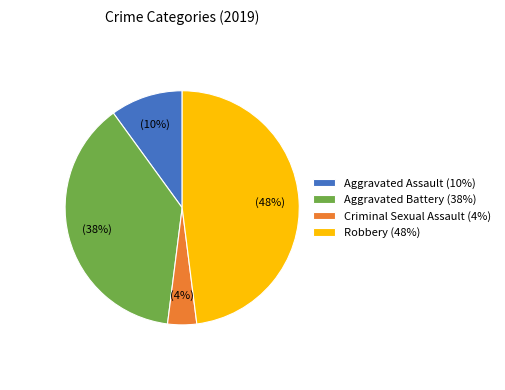

Does Robbery account for over 50% of the chart?

No